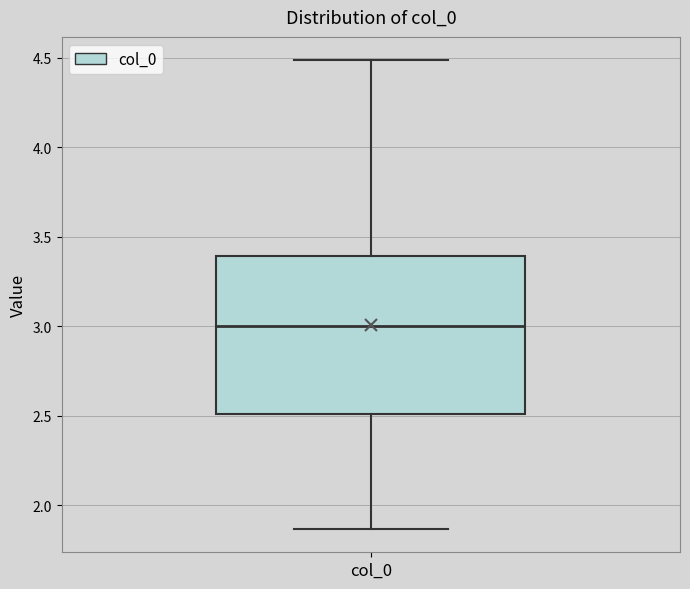

Read this box plot against the y-axis: the position of the median line, the range covered by the box, and the ends of both whiskers. The values are not printed on the chart, so give them approximately, as read against the axis.

median 3.00, box 2.50 to 3.40, whiskers 1.85 to 4.50